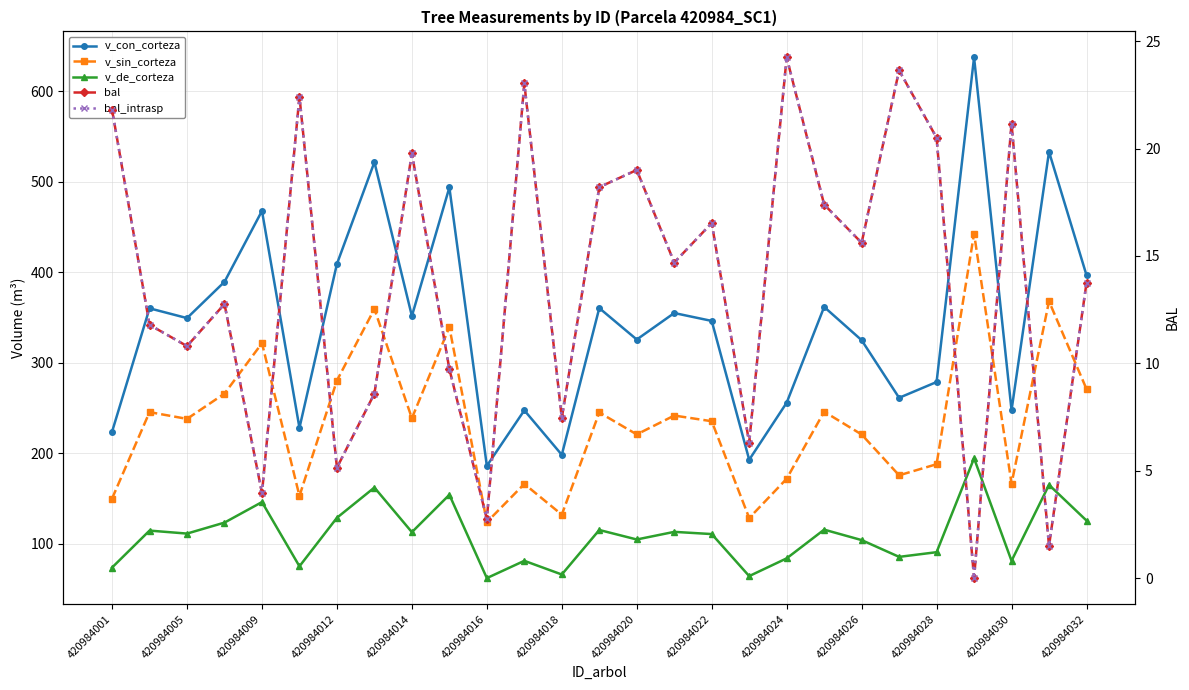

What is the sum of all v_sin_corteza values?

6337.4